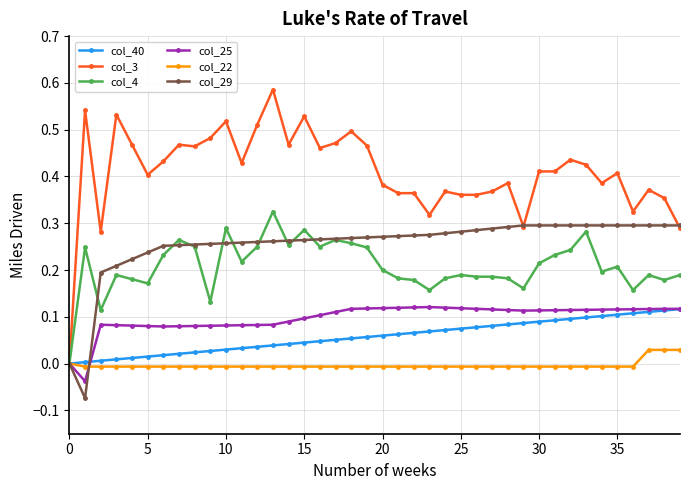

True or false: col_4 has more than 2 points higher than both neighbors.

True